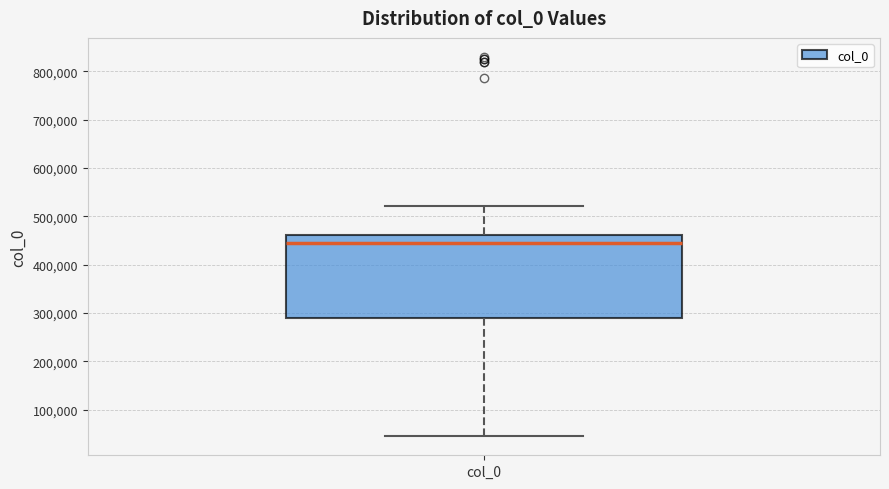

Where is the lower edge of the box for col_0 on the y-axis? The values are not printed on the chart, so give them approximately, as read against the axis.

290000